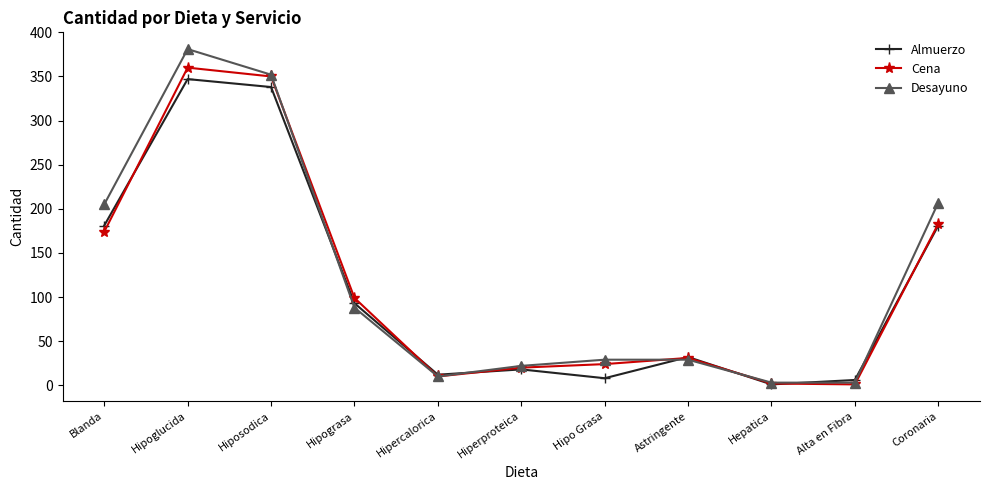

True or false: Almuerzo has a value of 1 at Hepatica.

True